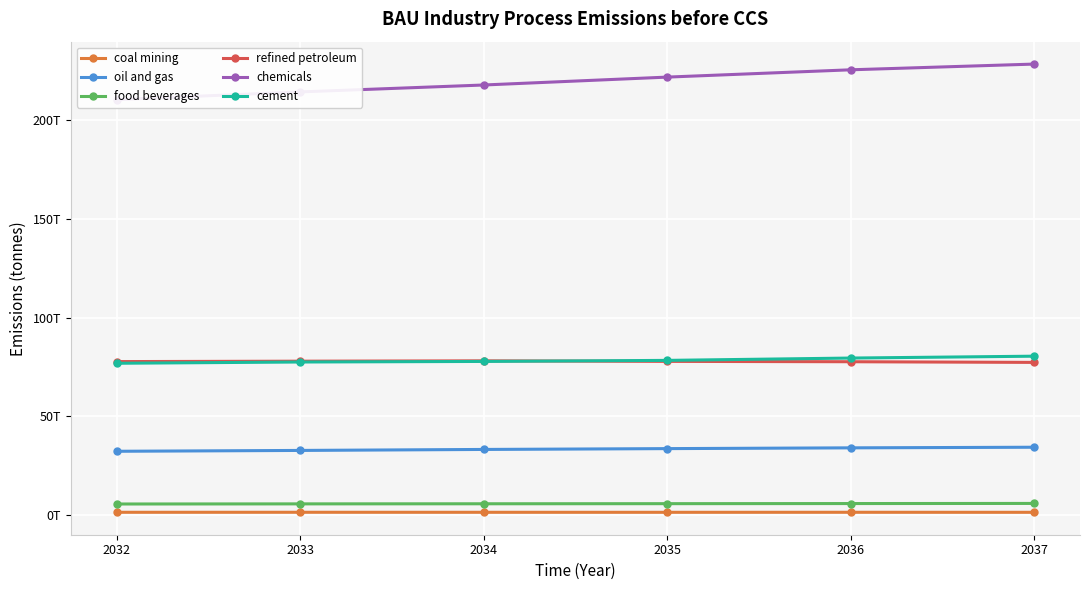

What is the difference between the second highest and minimum values in the coal mining series?

16000000000